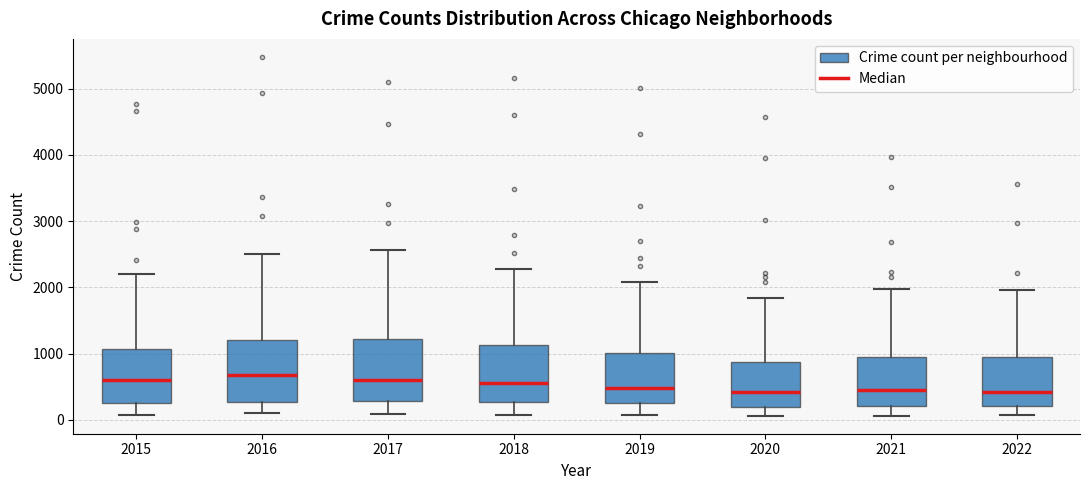

Reading left to right, read every box against the y-axis: the position of its median line, the range the box covers, and the ends of its whiskers. The values are not printed on the chart, so give them approximately, as read against the axis.

2015: median 600, box 300 to 1100, whiskers 100 to 2200
2016: median 700, box 300 to 1200, whiskers 100 to 2500
2017: median 600, box 300 to 1200, whiskers 100 to 2600
2018: median 600, box 300 to 1100, whiskers 100 to 2300
2019: median 500, box 300 to 1000, whiskers 100 to 2100
2020: median 400, box 200 to 900, whiskers 100 to 1800
2021: median 500, box 200 to 1000, whiskers 100 to 2000
2022: median 400, box 200 to 900, whiskers 100 to 2000